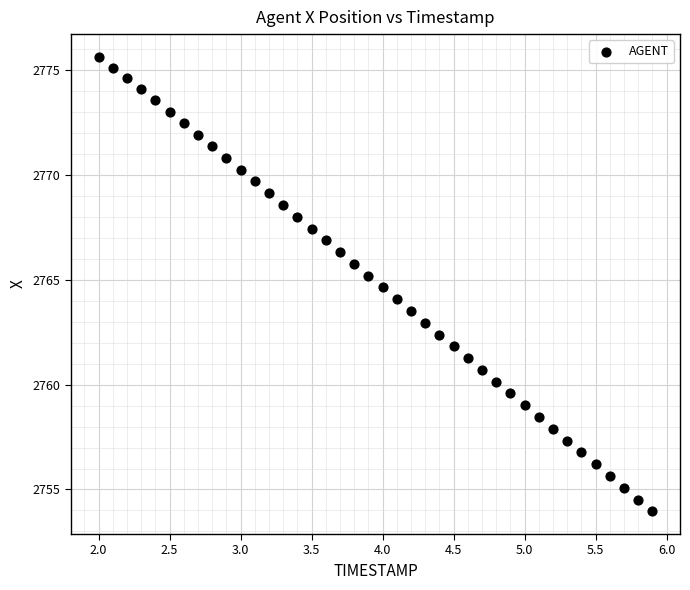

What is the range of X values (max minus min)?

3.9